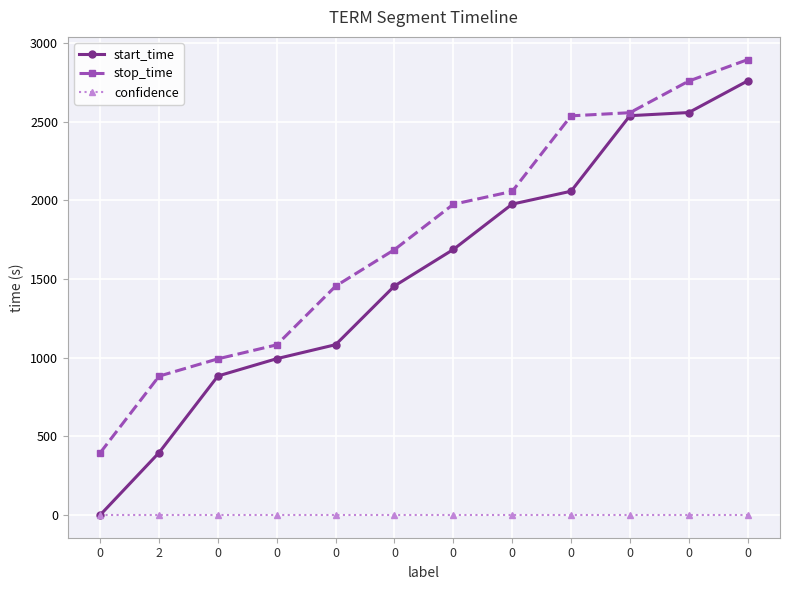

What are all the series names shown in the legend?

start_time, stop_time, confidence